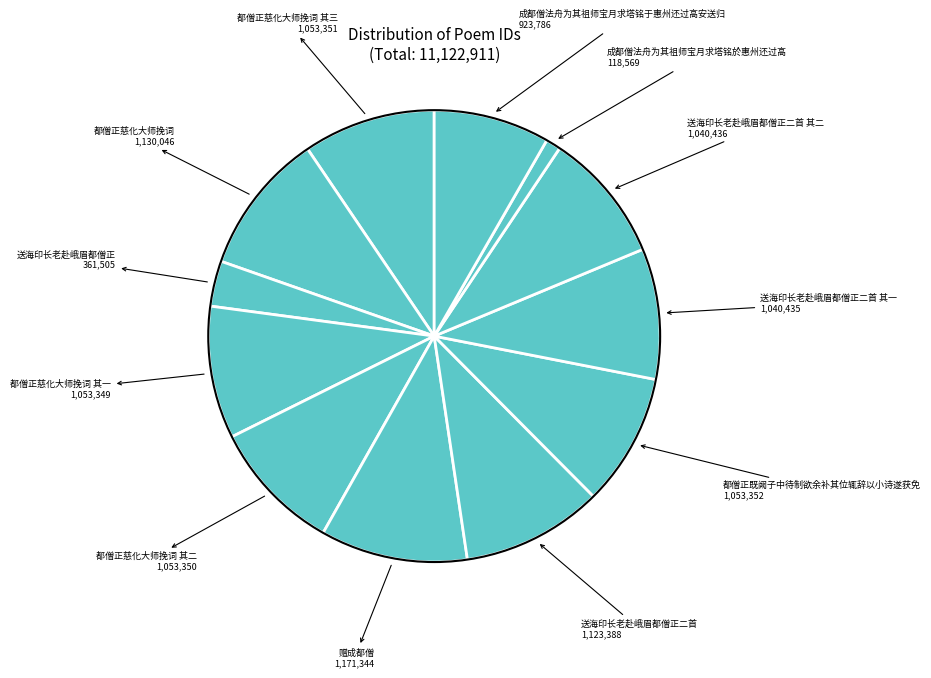

Is there any slice that represents more than half of the pie?

No